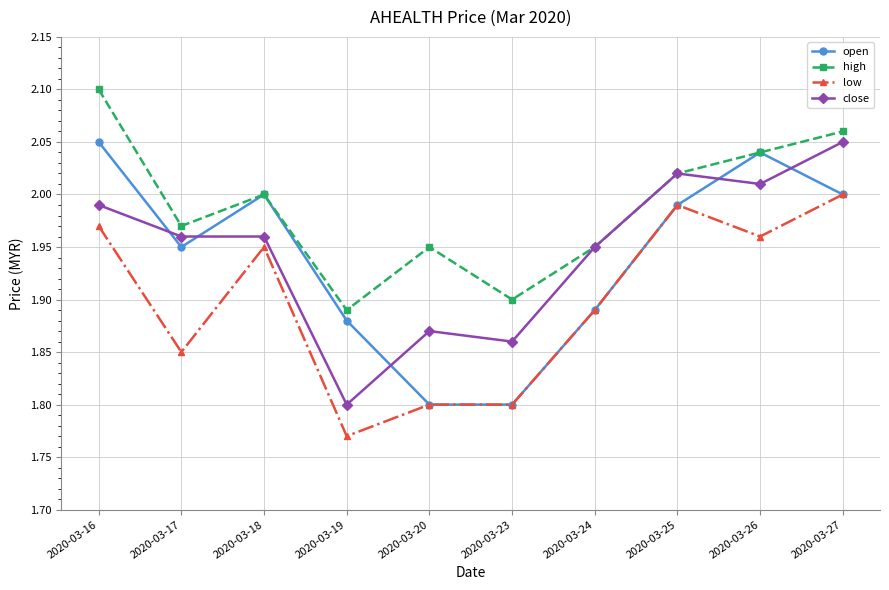

Where is low nearest to the value 1?

2020-03-19